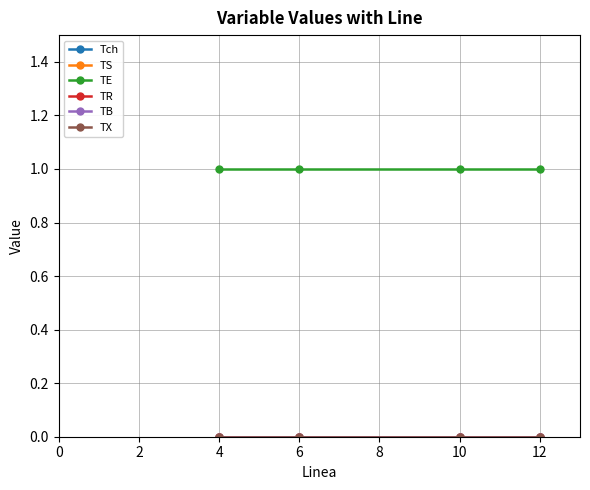

How many data points does each series have?

4